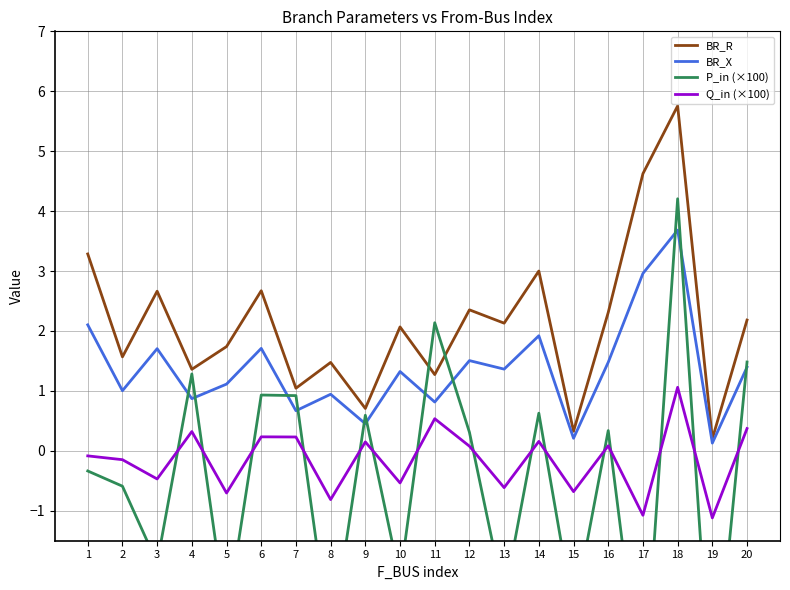

What is the total value across all series at 15?

-2.9